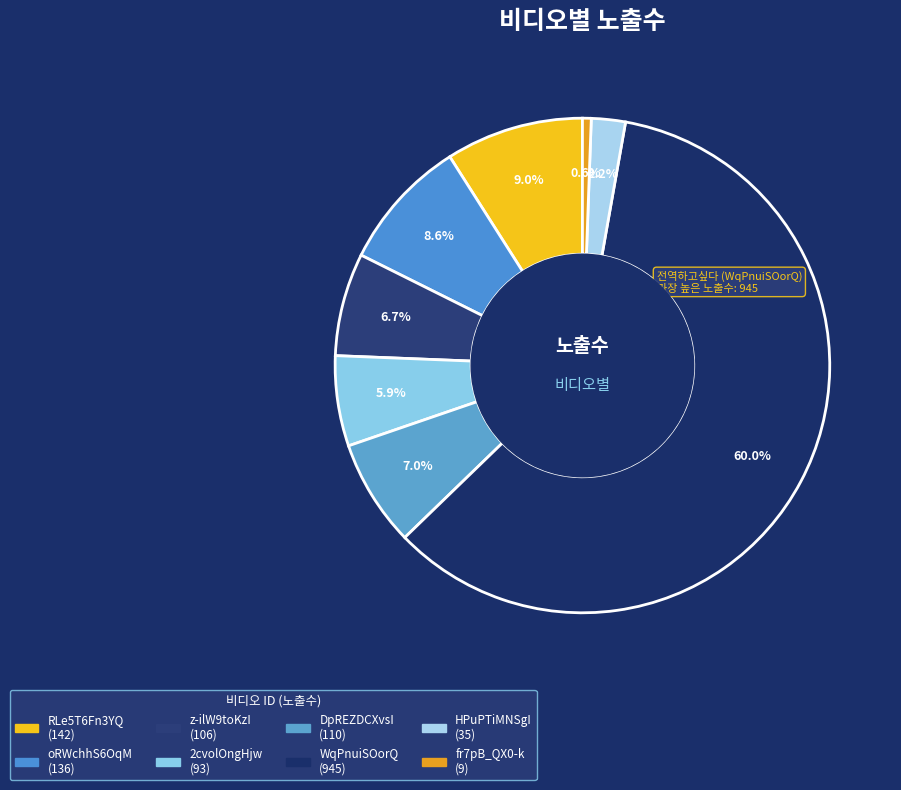

To the nearest percent, what percentage of the pie is WqPnuiSOorQ?

60%